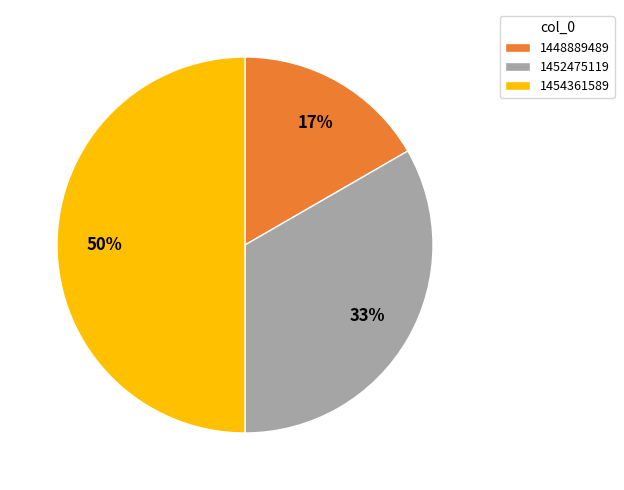

Rank the categories by value from highest to lowest.

1454361589, 1452475119, 1448889489